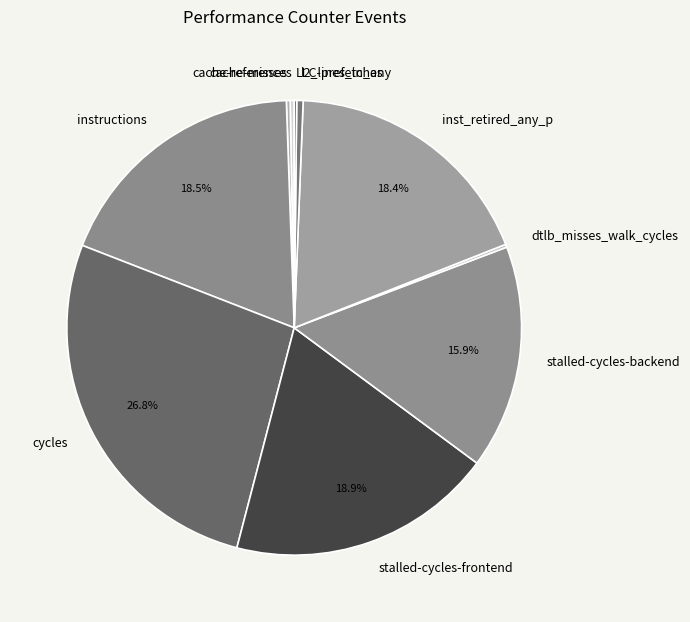

Which category has the biggest portion of the pie?

cycles